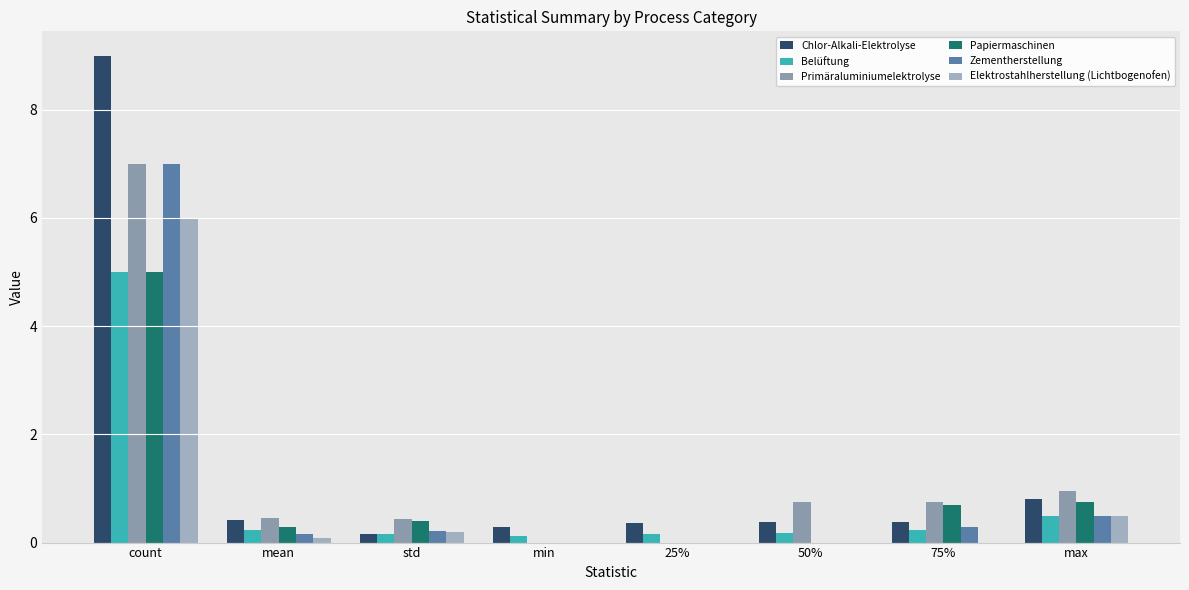

Reading left to right, what are all the values shown in this chart?

Chlor-Alkali-Elektrolyse: 9.0	0.4	0.2	0.3	0.4	0.4	0.4	0.8
Belüftung: 5.0	0.2	0.2	0.1	0.1	0.2	0.2	0.5
Primäraluminiumelektrolyse: 7.0	0.5	0.4	0.0	0.0	0.8	0.8	0.9
Papiermaschinen: 5.0	0.3	0.4	0.0	0.0	0.0	0.7	0.8
Zementherstellung: 7.0	0.2	0.2	0.0	0.0	0.0	0.3	0.5
Elektrostahlherstellung (Lichtbogenofen): 6.0	0.1	0.2	0.0	0.0	0.0	0.0	0.5